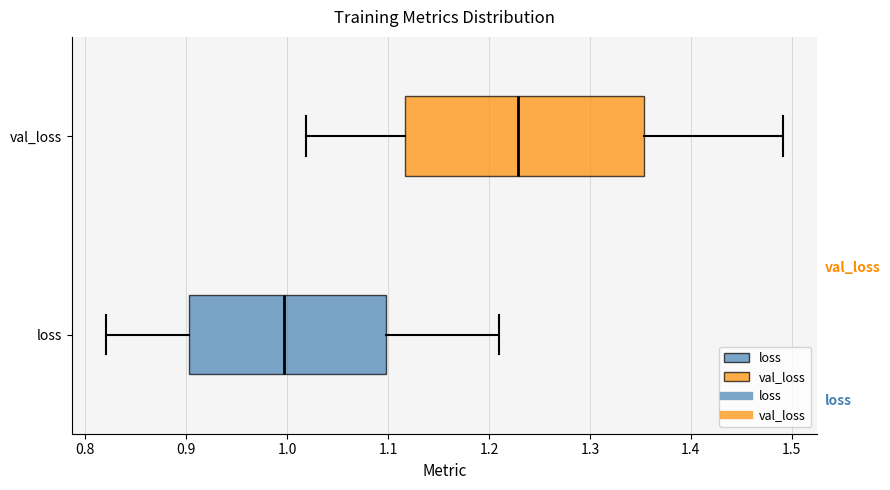

Which box's median line is the furthest to the right?

val_loss